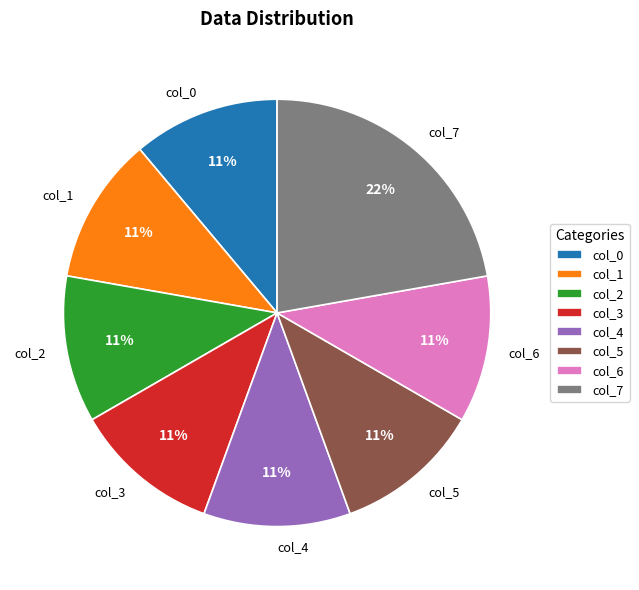

The col_3 slice represents 11% of the pie. True or false?

True